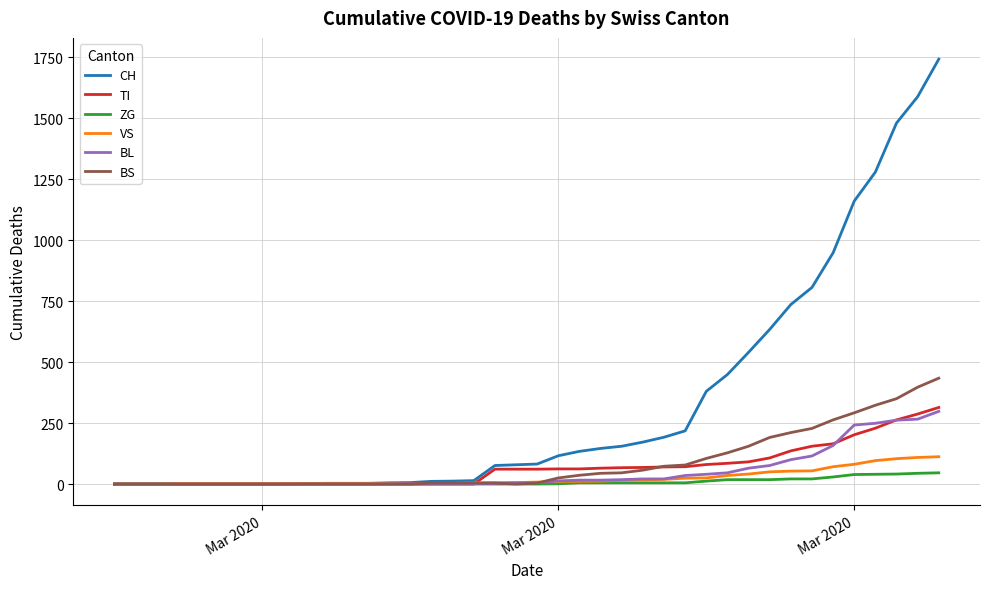

Which series has the largest range (max minus min)?

CH